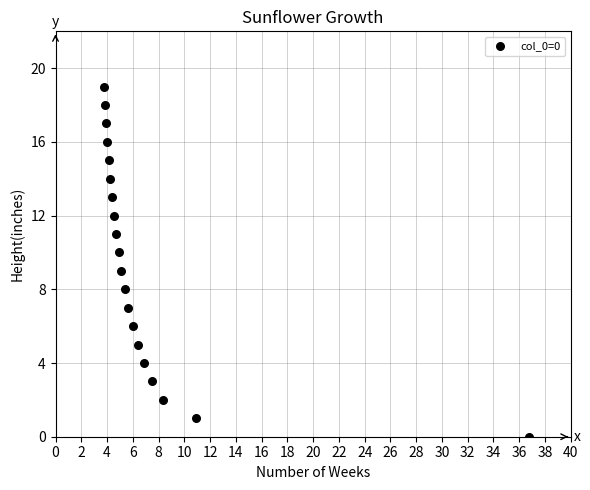

What is the range of Y values (max minus min)?

19